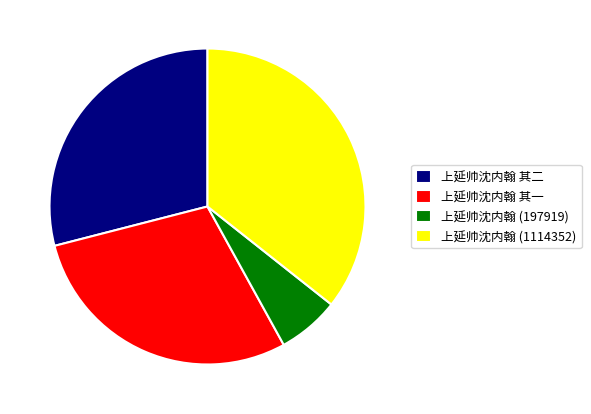

Which category has the biggest portion of the pie?

上延帅沈内翰 (1114352)